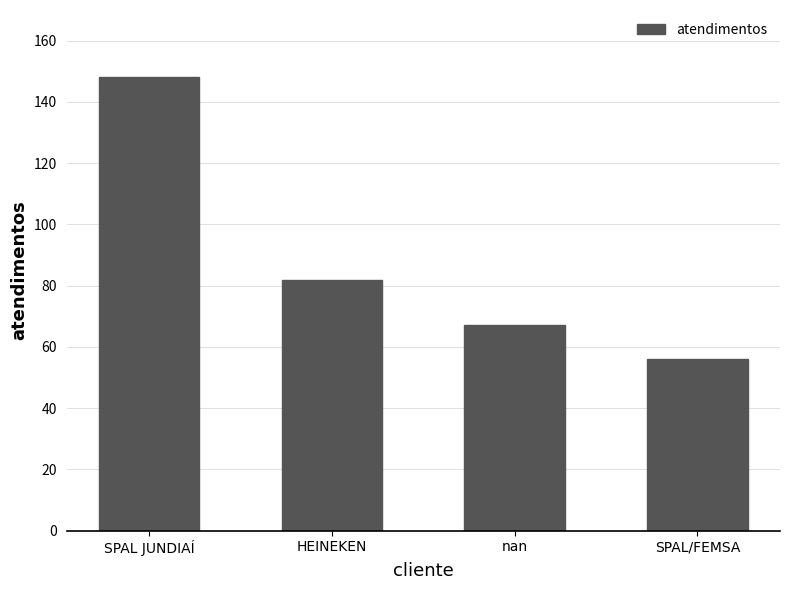

What is the maximum value shown in the chart?

148